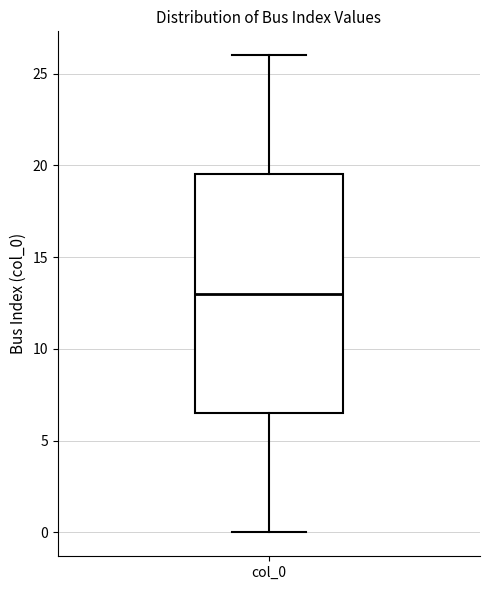

Transcribe this box plot: give where the median line is, the range the box spans, and where the two whiskers end, as read against the y-axis. The values are not printed on the chart, so give them approximately, as read against the axis.

median 13.0, box 6.5 to 19.5, whiskers 0.0 to 26.0